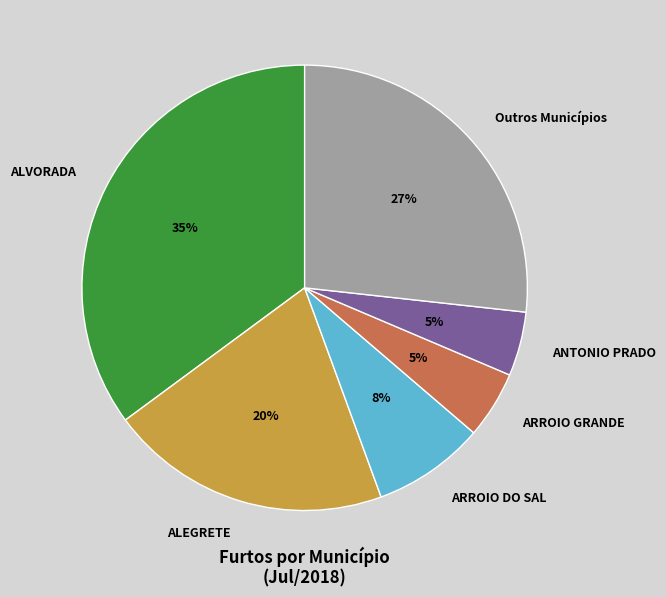

Which has a higher value, ARROIO GRANDE or ARROIO DO SAL?

ARROIO DO SAL